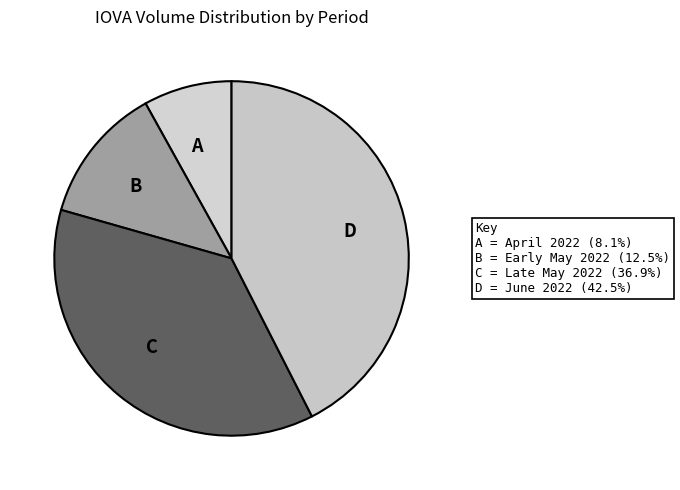

How many slices are in this pie chart?

4